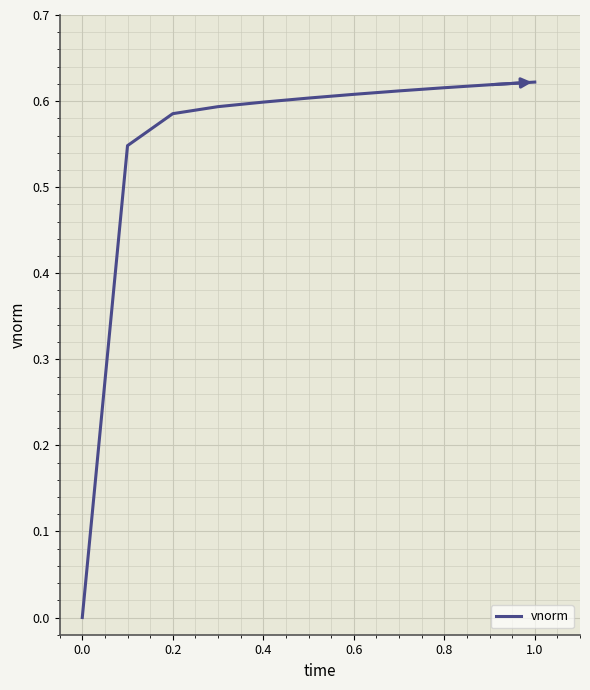

What is the average value?

0.5